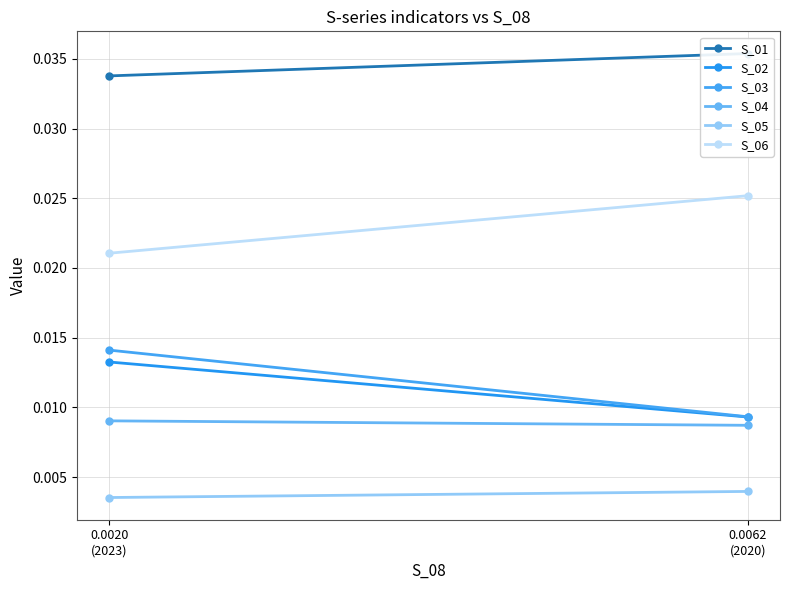

Is this an area chart (filled region under the line)?

No